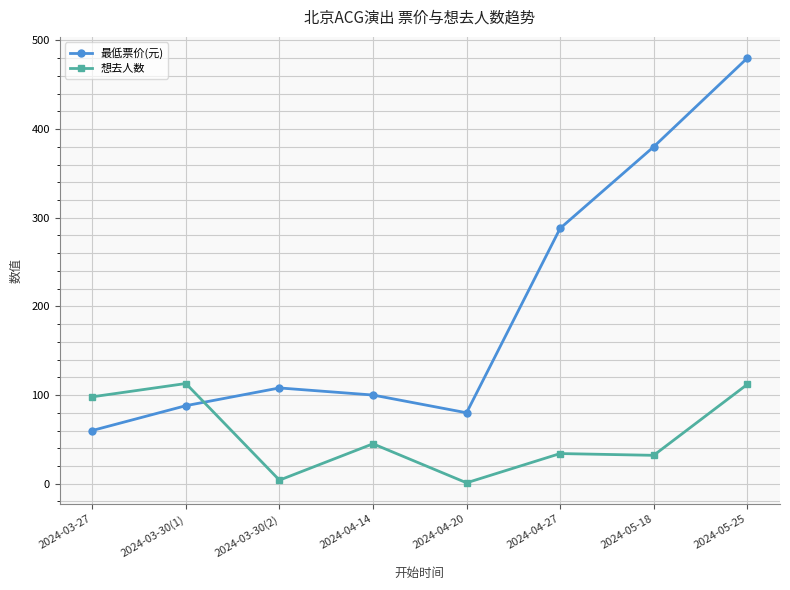

Is this an area chart (filled region under the line)?

No